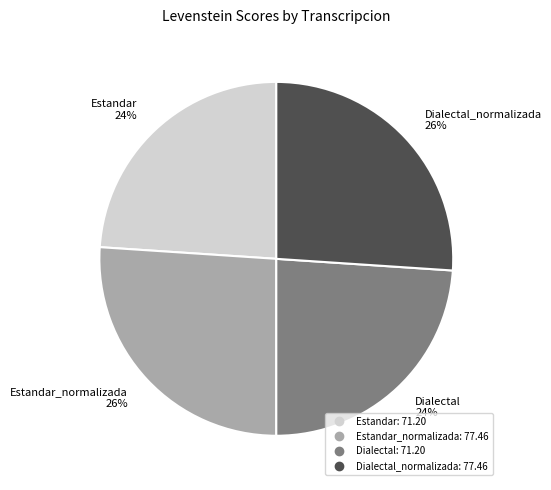

To the nearest percent, what is the average slice percentage?

25%